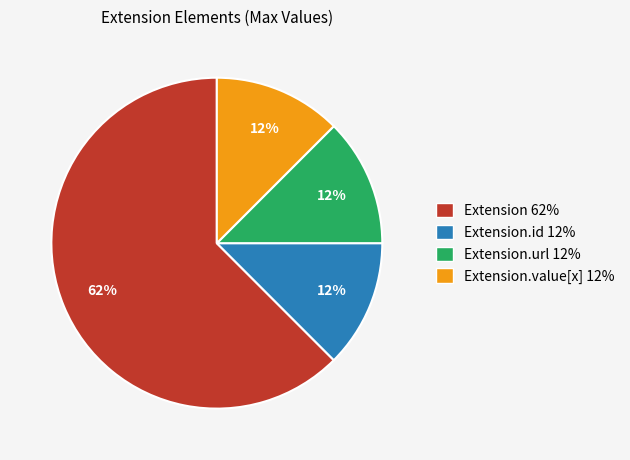

Is it true that Extension.id 12% is 21% of the pie?

False